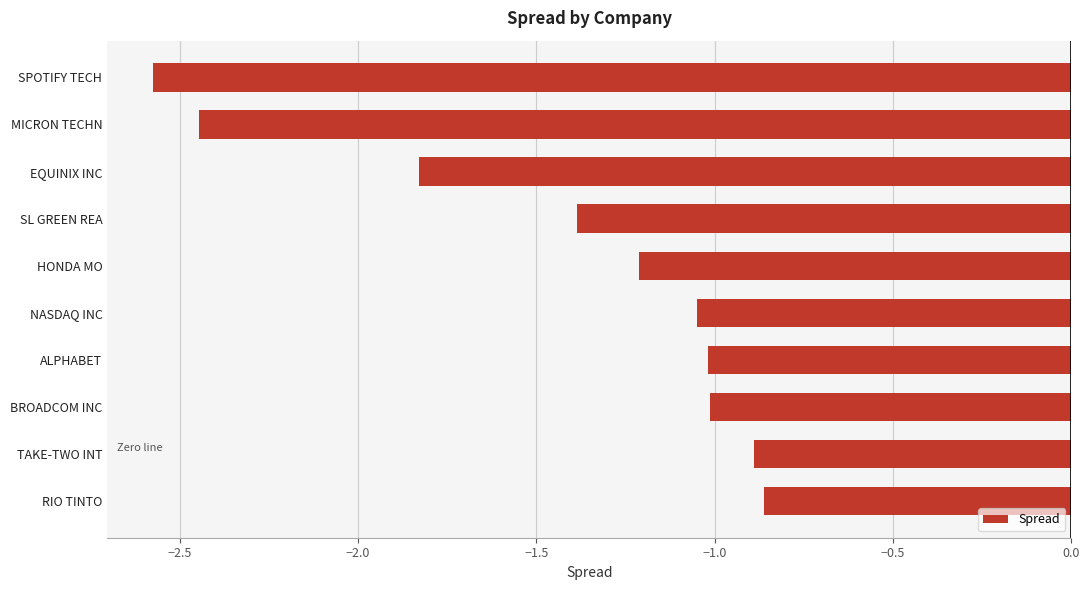

Does the chart contain any negative values?

Yes